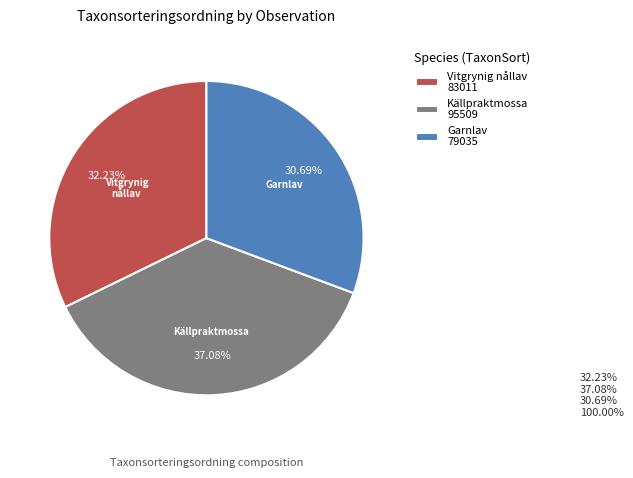

Combined, do Garnlav 79035 and Vitgrynig nållav 83011 account for over 50%?

Yes